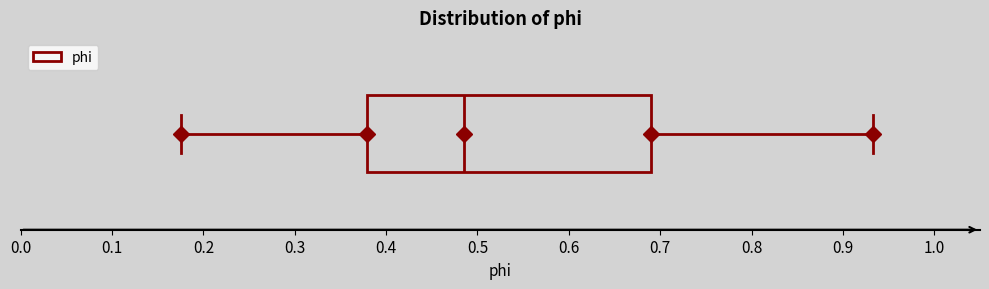

Read this box plot against the x-axis: the position of the median line, the range covered by the box, and the ends of both whiskers. The values are not printed on the chart, so give them approximately, as read against the axis.

median 0.49, box 0.38 to 0.69, whiskers 0.18 to 0.93